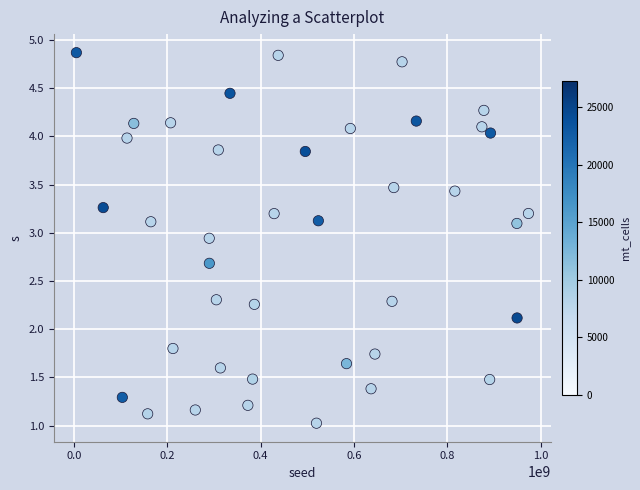

What is the range of X values (max minus min)?

968085766.0